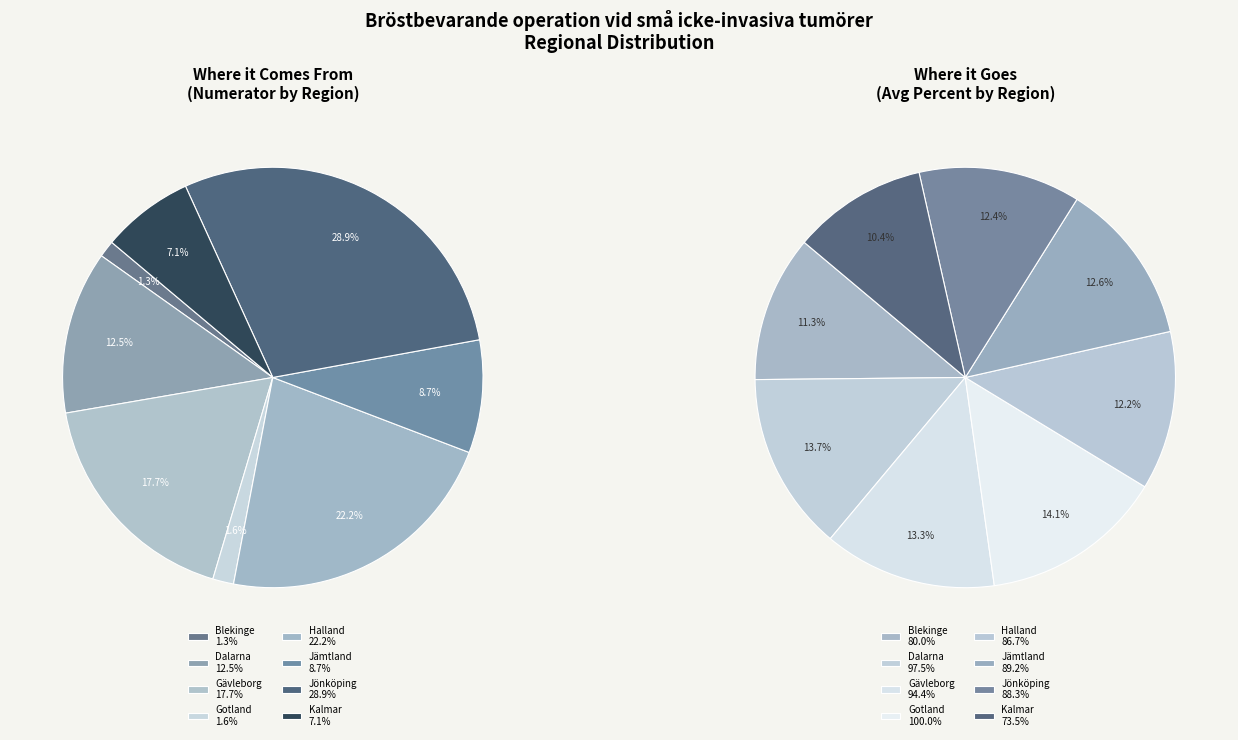

What is the smallest slice in the pie chart?

Blekinge